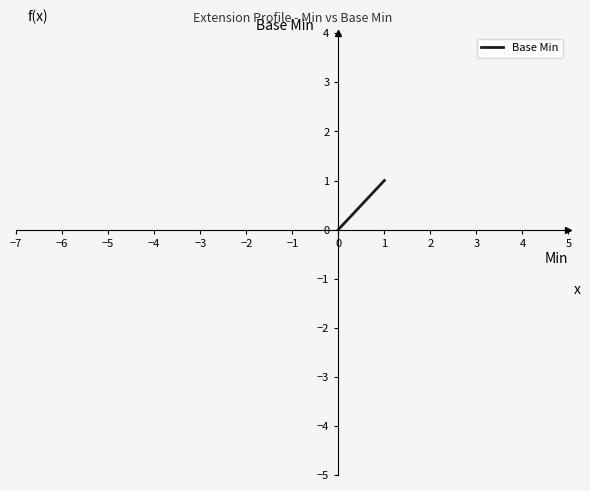

How many series are shown in this chart?

1